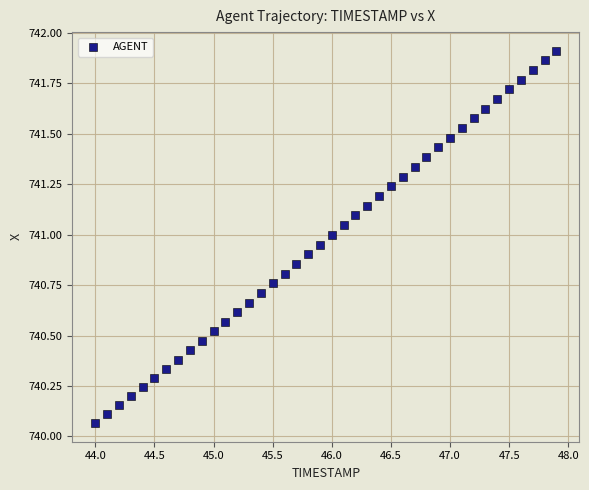

What is the range of X values (max minus min)?

3.9